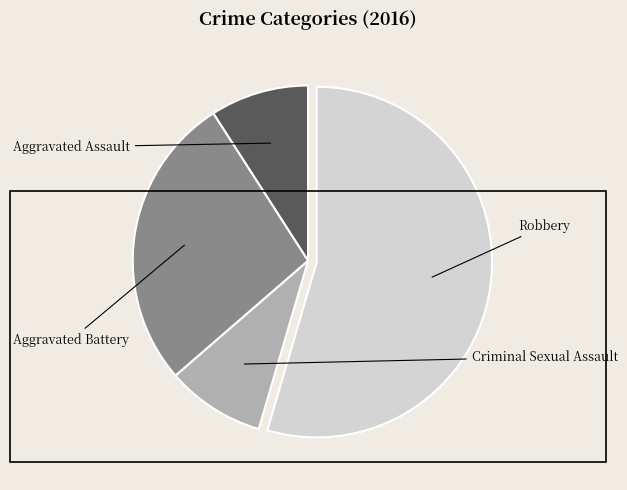

What is the total percentage of Criminal Sexual Assault and Robbery?

63.6%